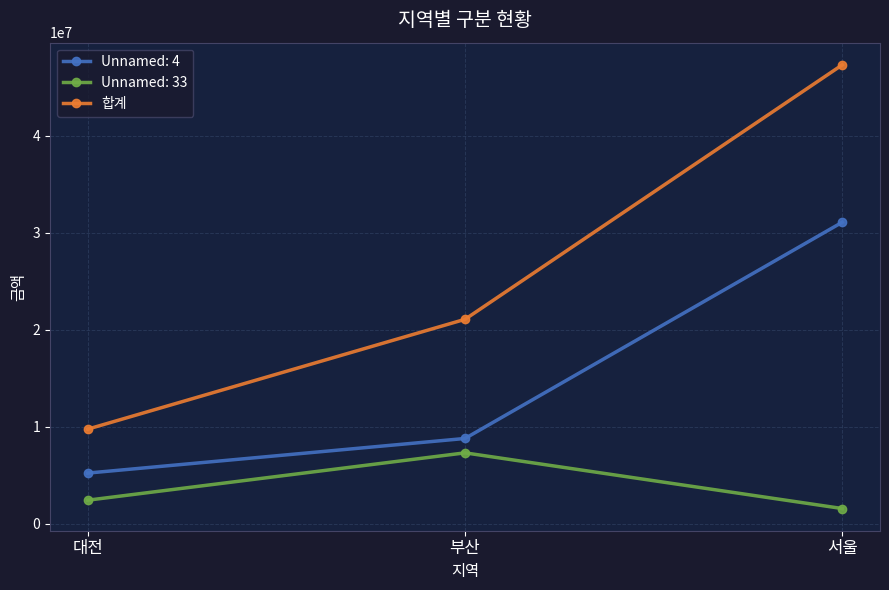

Reading right to left, extract all data points from this chart.

Unnamed: 4: 31074389.3	8787262.0	5219786.0
Unnamed: 33: 1565290.7	7305682.0	2426179.7
합계: 47295807.0	21067833.0	9748620.7